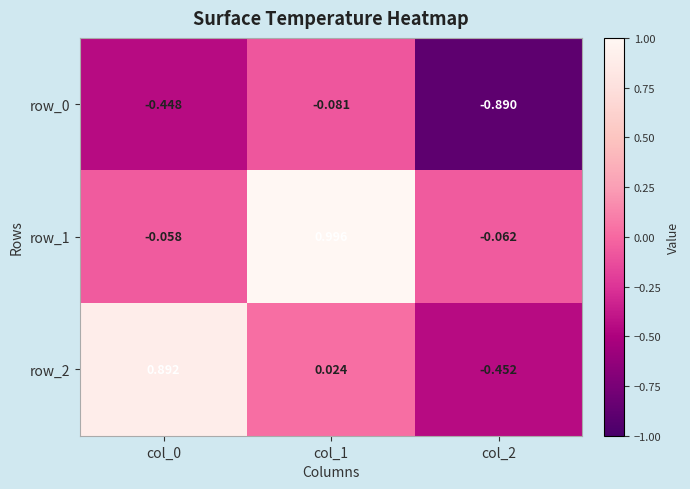

What is the difference between the highest and lowest values at col_1?

1.1